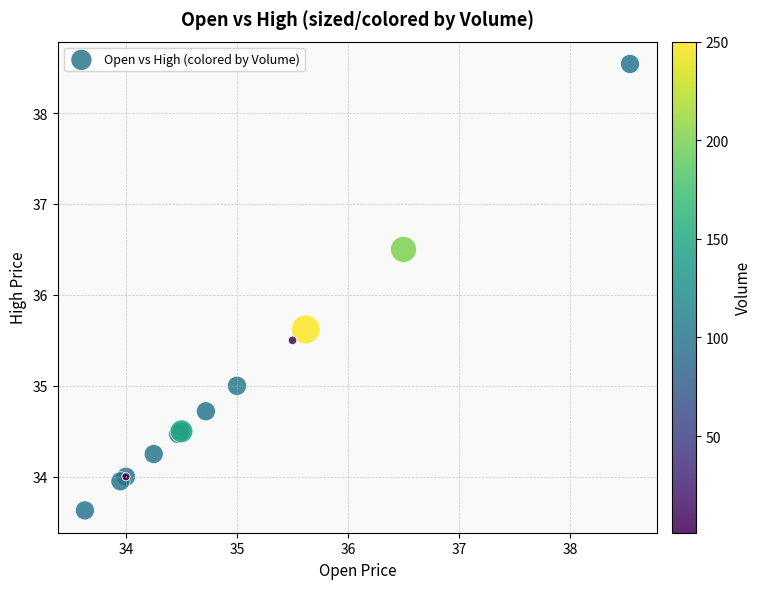

What Y value in the scatter plot is closest to 36?

35.6